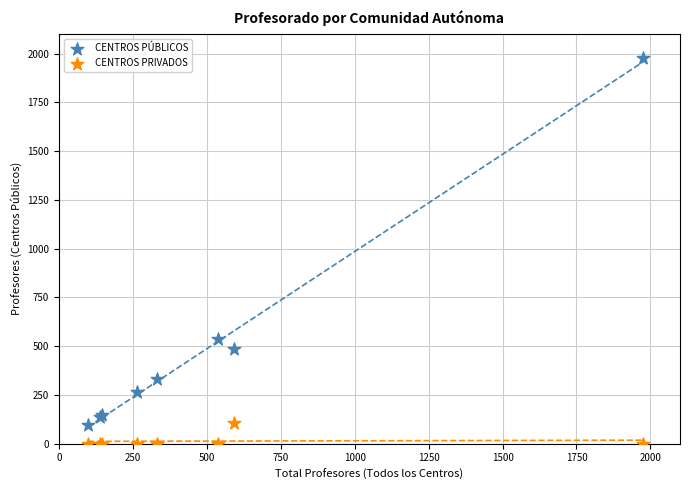

Which series reaches the maximum Y coordinate?

CENTROS PÚBLICOS